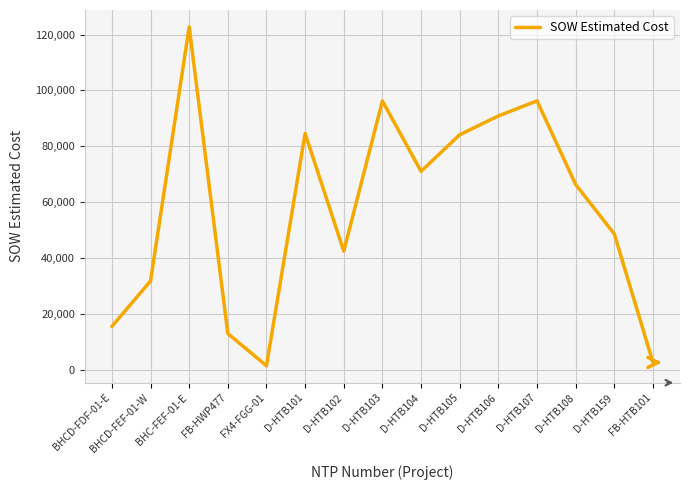

Between BHCD-FEF-01-W and BHC-FEF-01-E, which is larger?

BHC-FEF-01-E